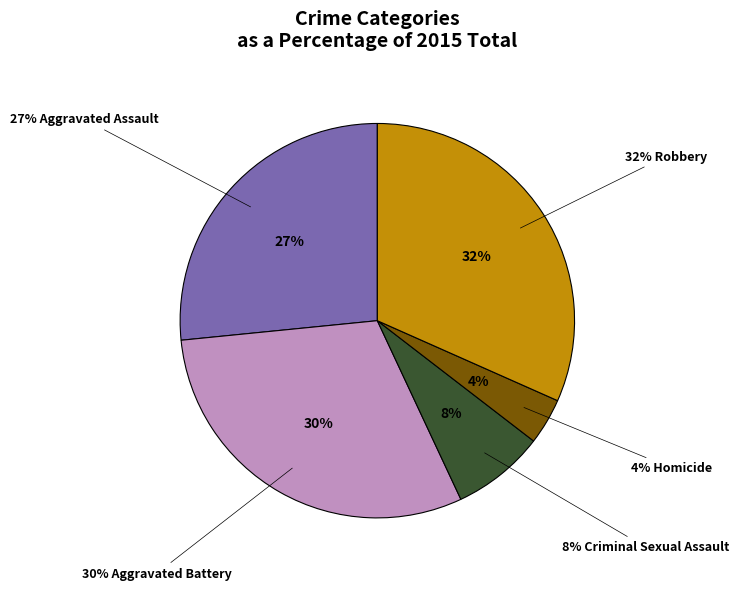

What percentage is the Robbery slice, to the nearest percent?

32%